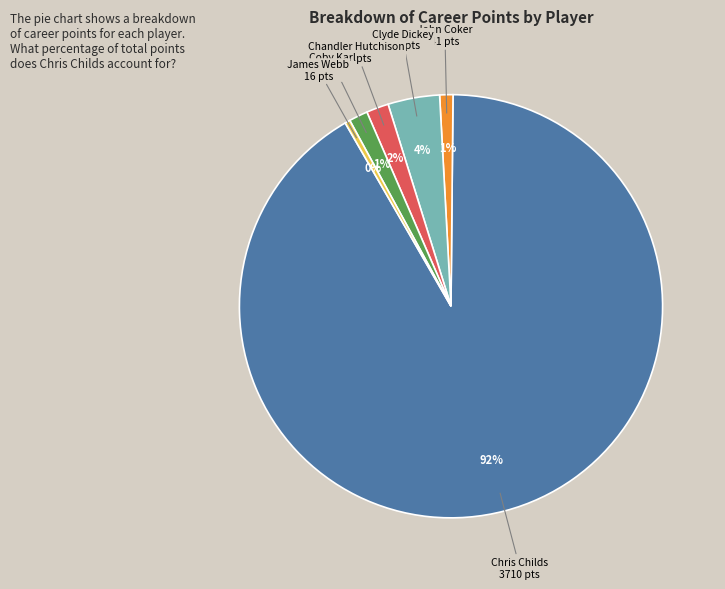

Is there a majority slice in this chart?

Yes